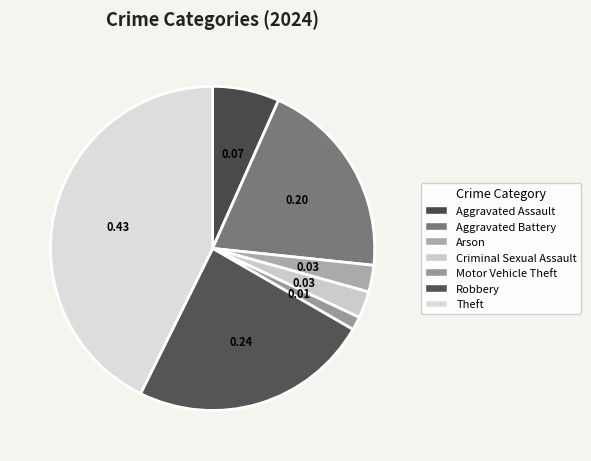

What is the largest slice in the pie chart?

Theft